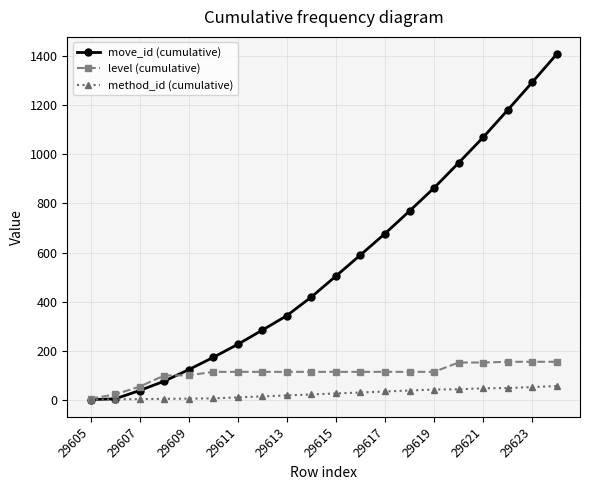

How many lines are shown in the chart?

3